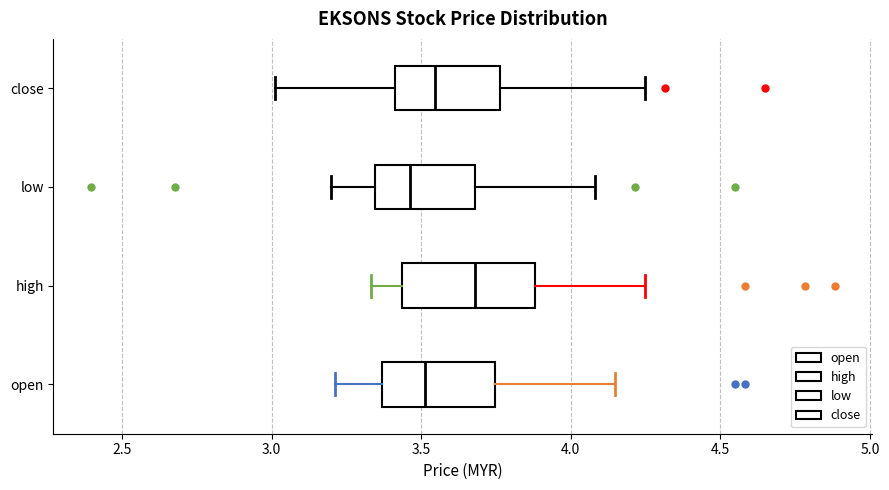

Reading bottom to top, read every box against the x-axis: the position of its median line, the range the box covers, and the ends of its whiskers. The values are not printed on the chart, so give them approximately, as read against the axis.

open: median 3.50, box 3.35 to 3.75, whiskers 3.20 to 4.15
high: median 3.70, box 3.45 to 3.90, whiskers 3.35 to 4.25
low: median 3.45, box 3.35 to 3.70, whiskers 3.20 to 4.10
close: median 3.55, box 3.40 to 3.75, whiskers 3.00 to 4.25